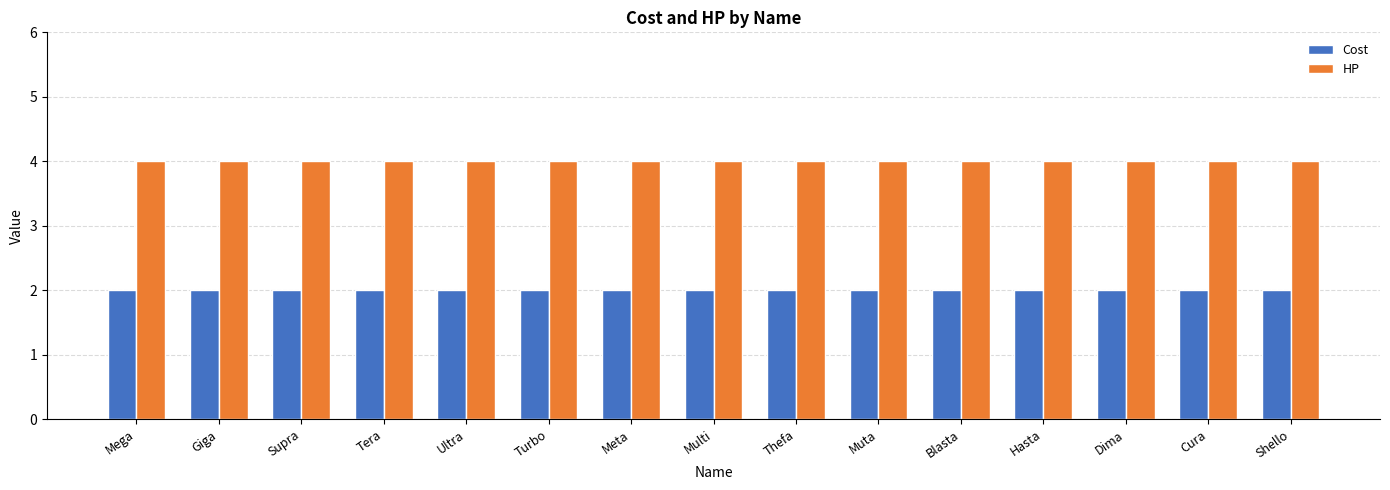

Which series has the largest total across all categories?

HP